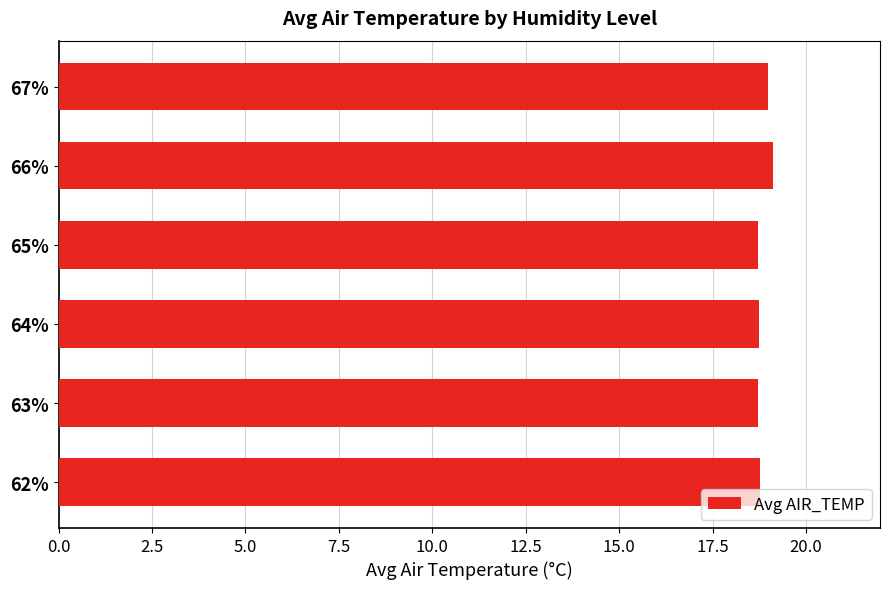

The value at 66% is 19.1. True or false?

True